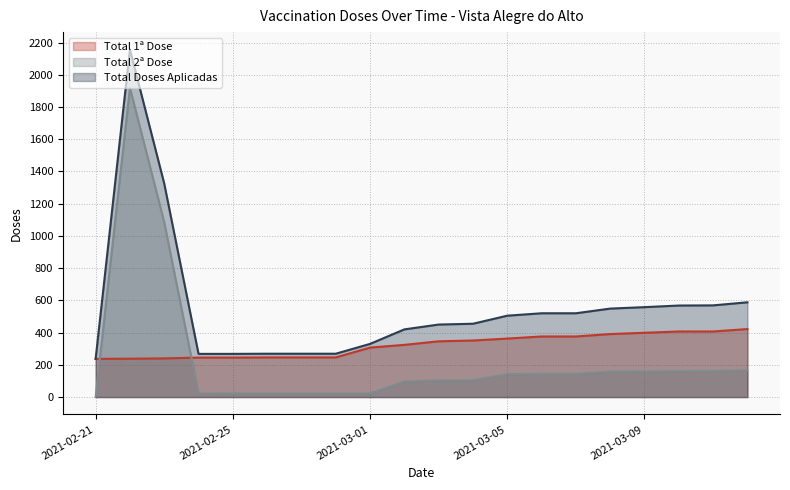

Reading left to right, what are all the values shown in this chart?

Total 1ª Dose: 237	238	240	245	245	246	246	246	307	324	346	351	363	376	376	391	399	407	407	422
Total 2ª Dose: 0	1919	1085	23	23	23	23	23	23	96	104	104	142	144	144	158	159	161	162	166
Total Doses Aplicadas: 237	2157	1325	268	268	269	269	269	330	420	450	455	505	520	520	549	558	568	569	588